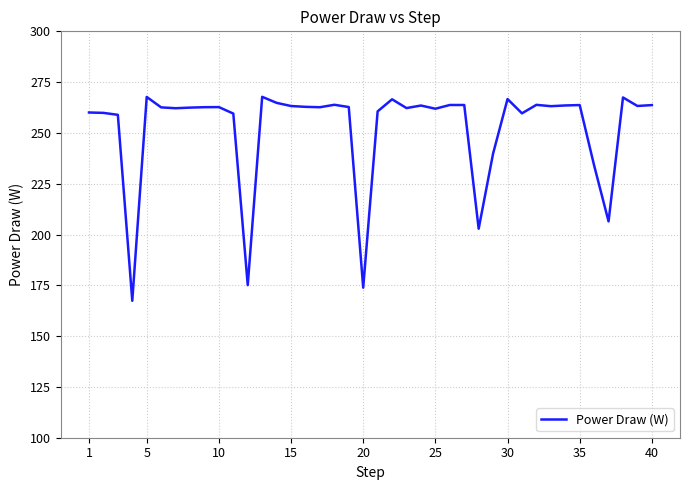

What is the difference between the maximum and minimum values?

100.4